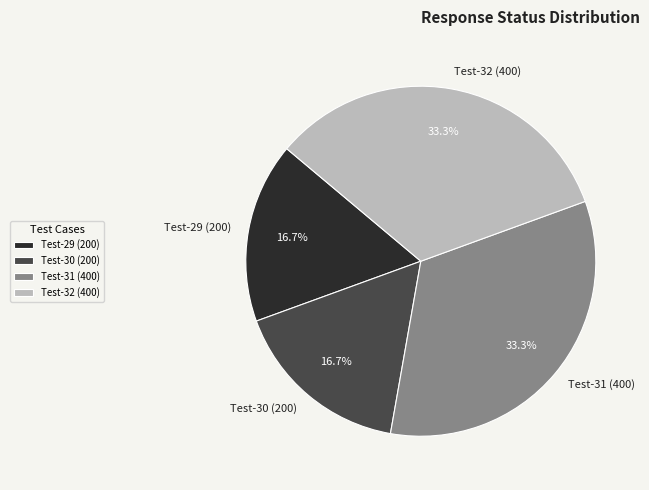

Which has a higher value, Test-29 (200) or Test-32 (400)?

Test-32 (400)